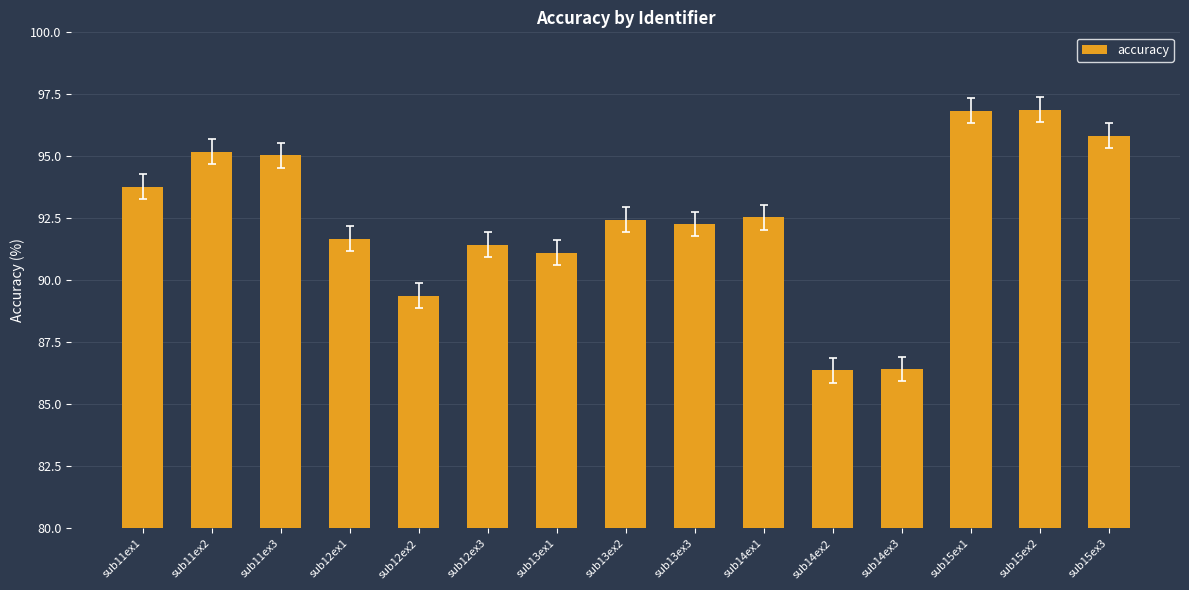

Is it true that the value at sub12ex1 is 91.7?

True